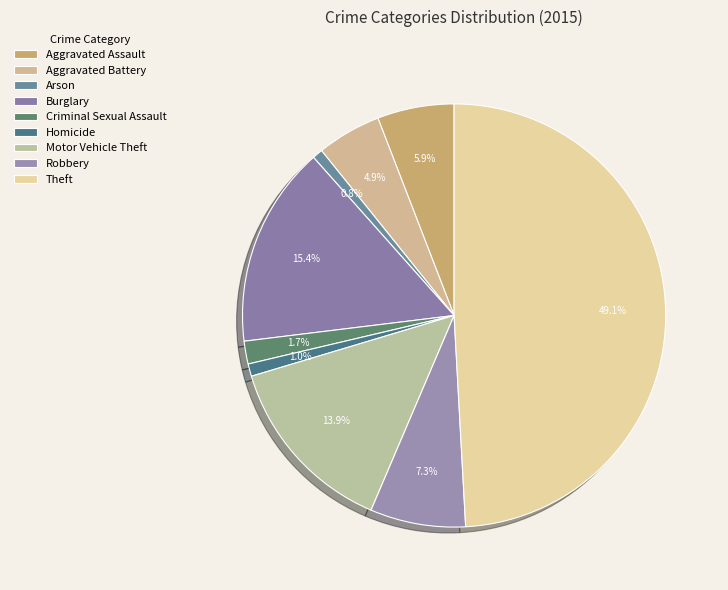

Rank the categories by value from highest to lowest.

Theft, Burglary, Motor Vehicle Theft, Robbery, Aggravated Assault, Aggravated Battery, Criminal Sexual Assault, Homicide, Arson